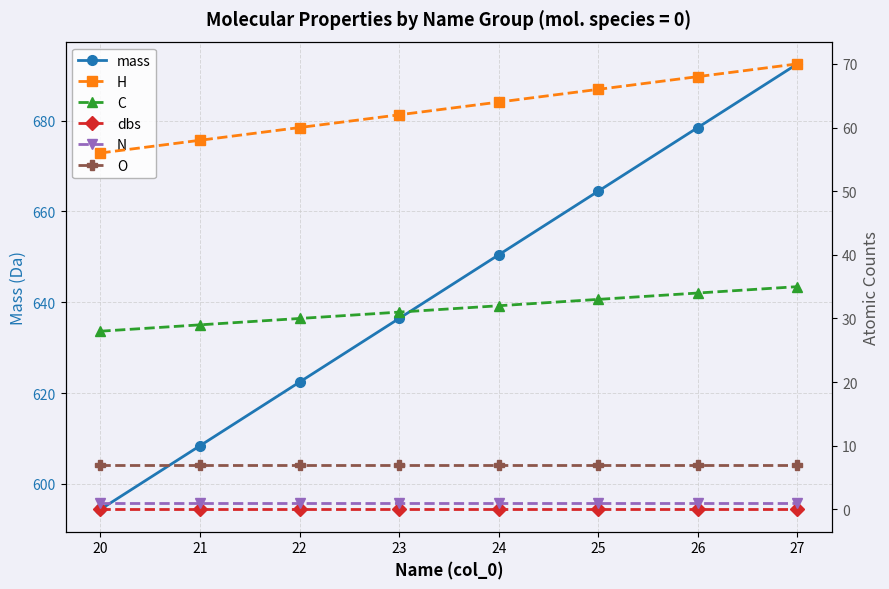

What is the total value across all series at 24?

754.4